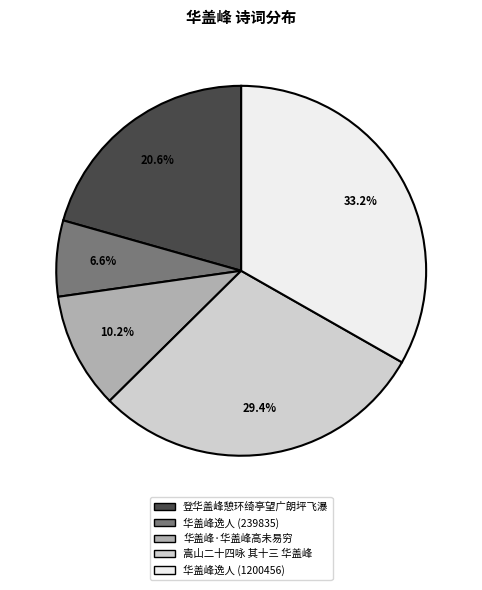

Rank the categories by value from lowest to highest.

华盖峰逸人 (239835), 华盖峰·华盖峰高未易穷, 登华盖峰憩环绮亭望广朗坪飞瀑, 嵩山二十四咏 其十三 华盖峰, 华盖峰逸人 (1200456)